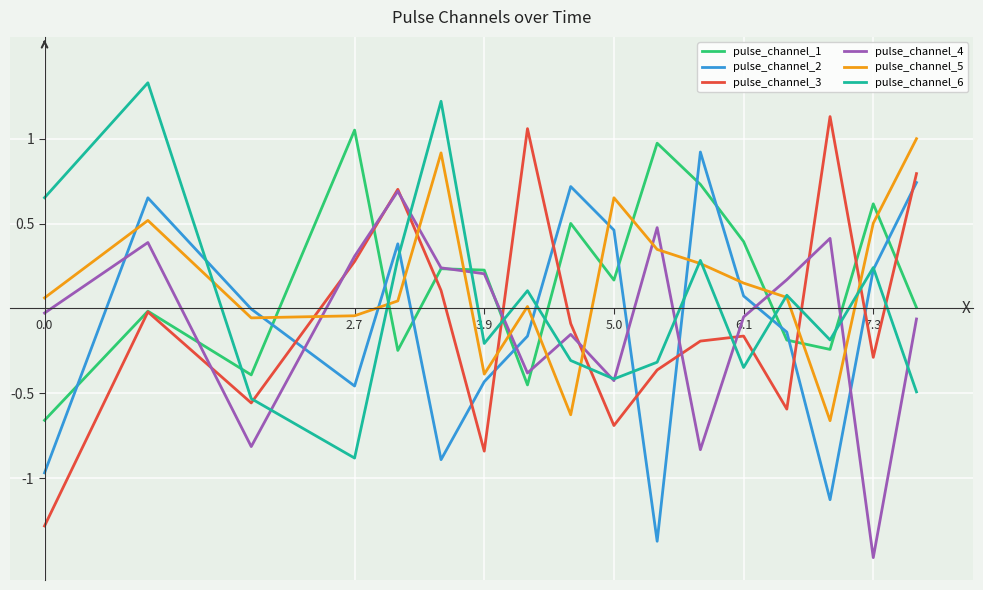

True or false: pulse_channel_4 and pulse_channel_5 intersect in this chart.

True